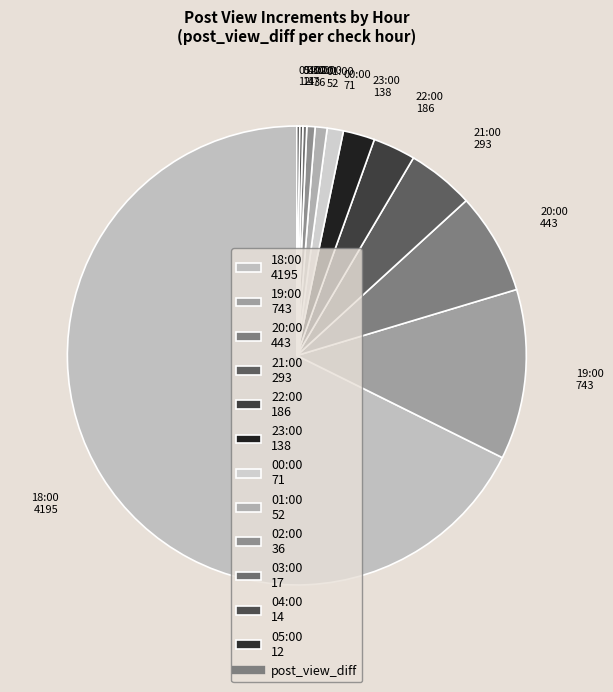

Is the sum of 23:00 138 and 00:00 71 greater than half?

No